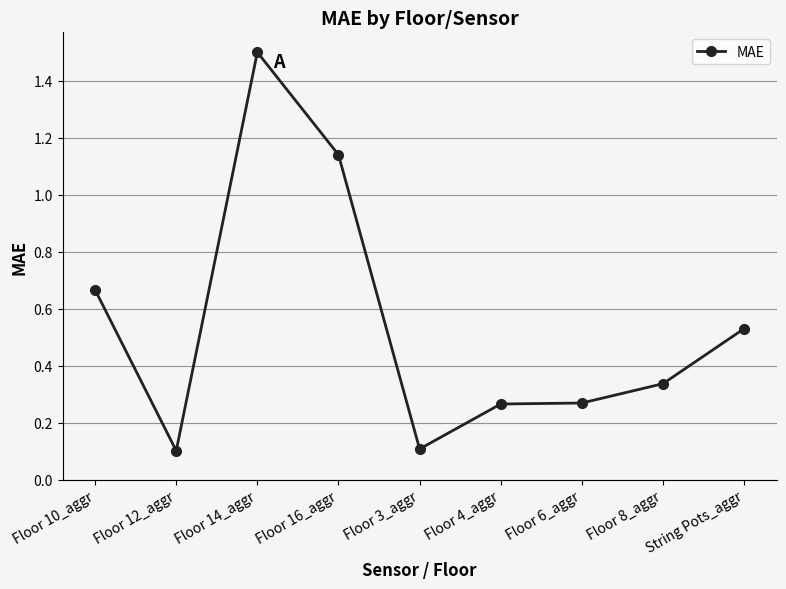

What is the label of the 3rd point from the right?

Floor 6_aggr